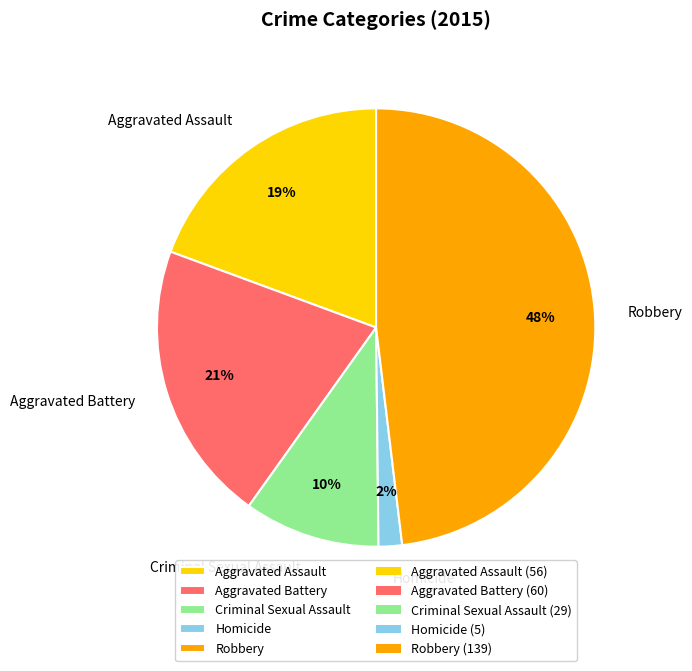

Which slice is the largest?

Robbery